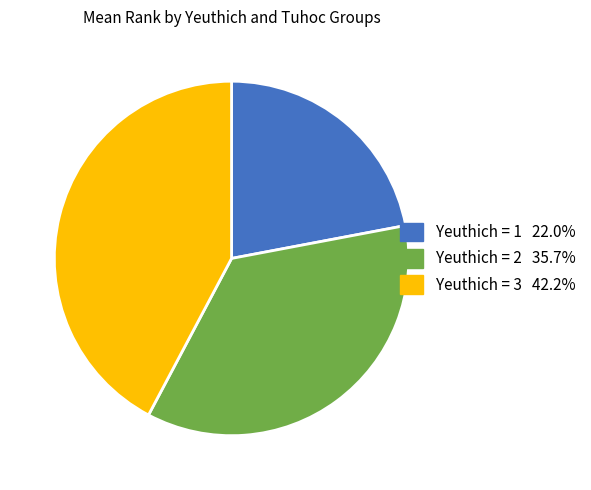

Does any single category account for the majority?

No